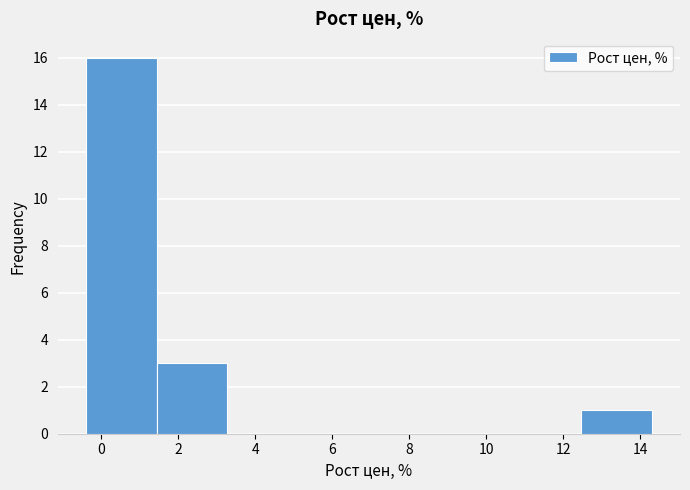

Which range on the x-axis has the tallest bar?

-0.4 to 1.4